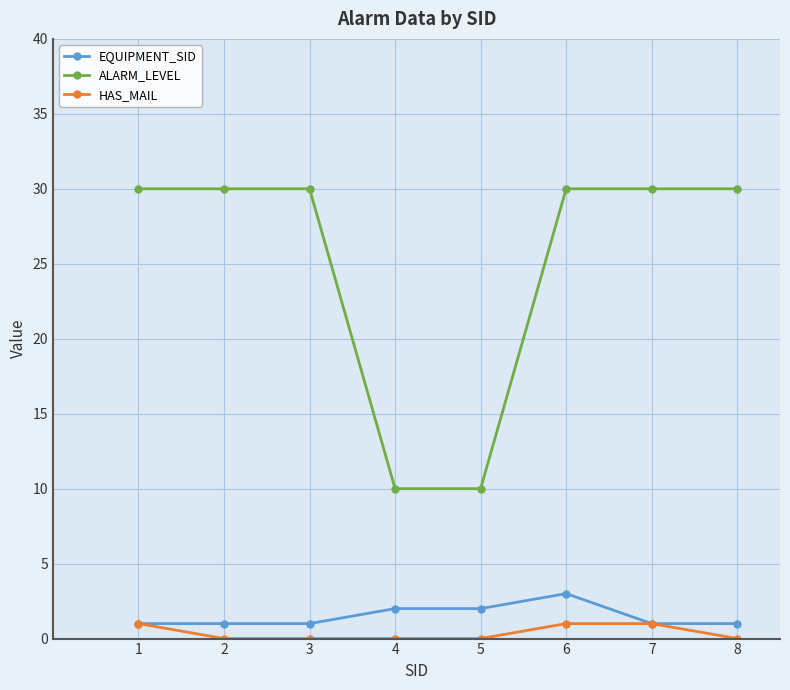

What are all the series names shown in the legend?

EQUIPMENT_SID, ALARM_LEVEL, HAS_MAIL